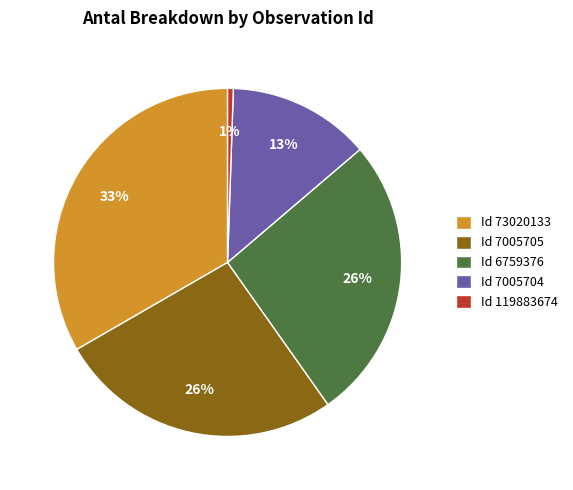

What percentage is the Id 6759376 slice, to the nearest percent?

26%